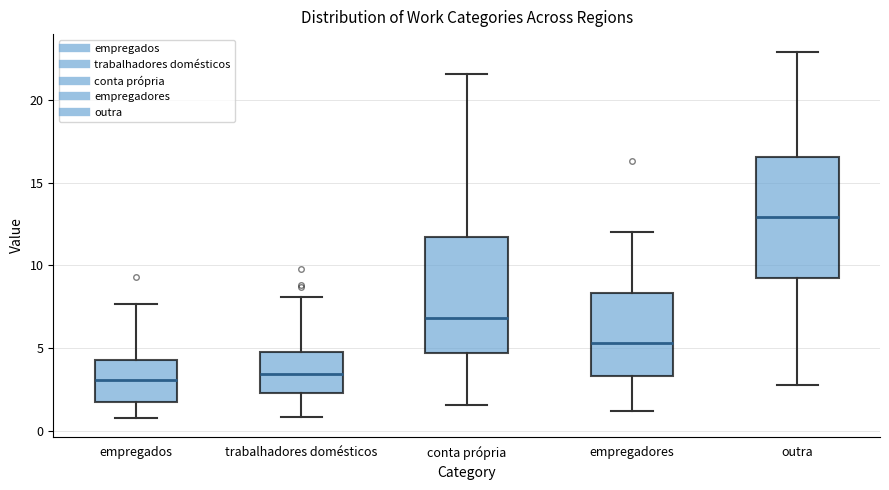

Reading left to right, transcribe this box plot: for each box, give where its median line is, the range the box spans, and where its two whiskers end, as read against the y-axis. The values are not printed on the chart, so give them approximately, as read against the axis.

empregados: median 3.0, box 1.5 to 4.5, whiskers 1.0 to 7.5
trabalhadores domésticos: median 3.5, box 2.5 to 5.0, whiskers 1.0 to 8.0
conta própria: median 7.0, box 4.5 to 11.5, whiskers 1.5 to 21.5
empregadores: median 5.5, box 3.5 to 8.5, whiskers 1.0 to 12.0
outra: median 13.0, box 9.5 to 16.5, whiskers 3.0 to 23.0